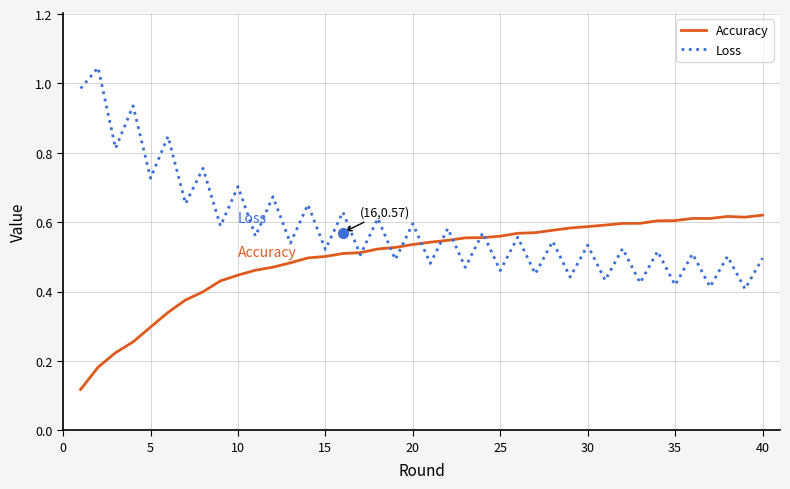

Rank the series by their average value, from highest to lowest.

Loss, Accuracy